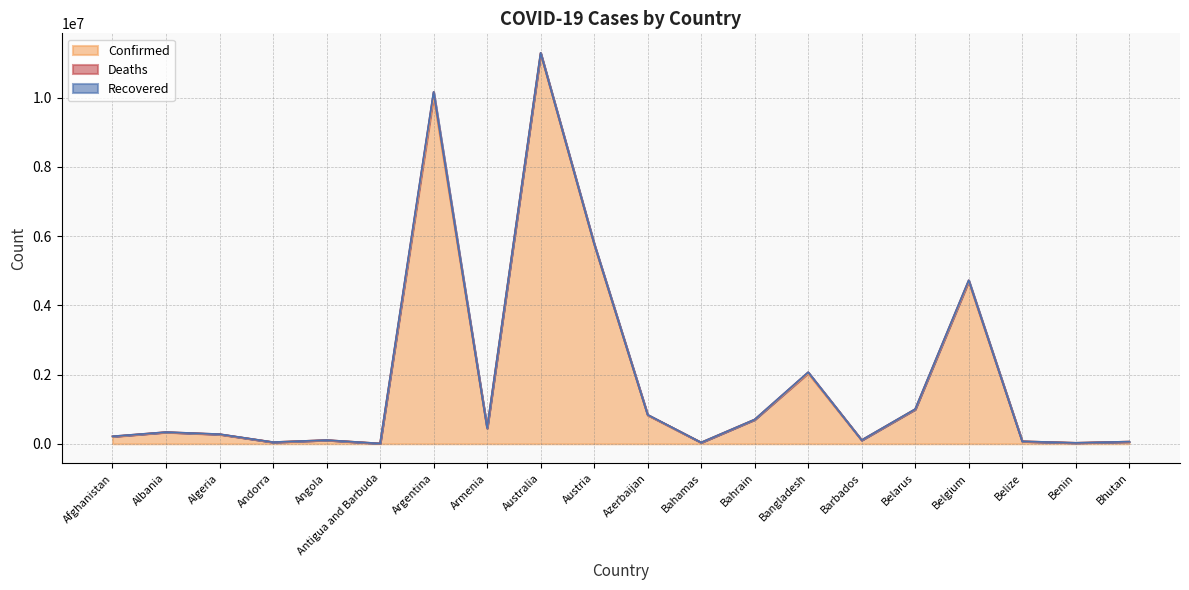

What are all the series names shown in the legend?

Confirmed, Deaths, Recovered